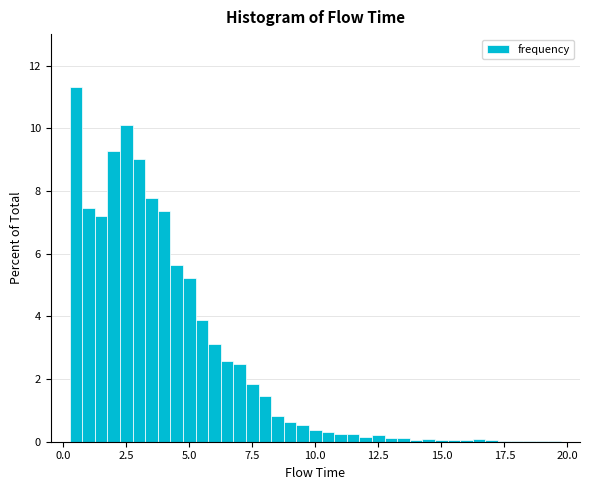

Read against the x-axis, roughly where is the centre of the tallest bar?

0.5